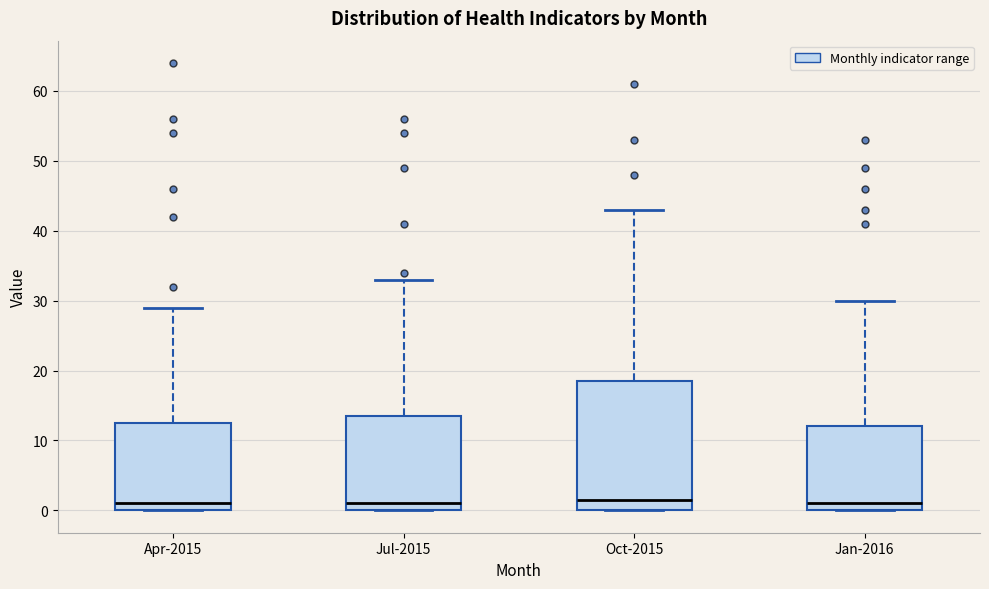

Where is the lower edge of the box for Oct-2015 on the y-axis? The values are not printed on the chart, so give them approximately, as read against the axis.

0